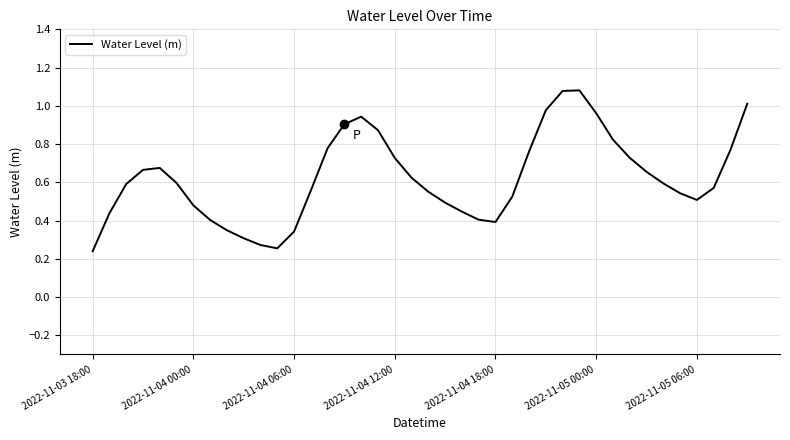

Does the chart have visible grid lines?

Yes